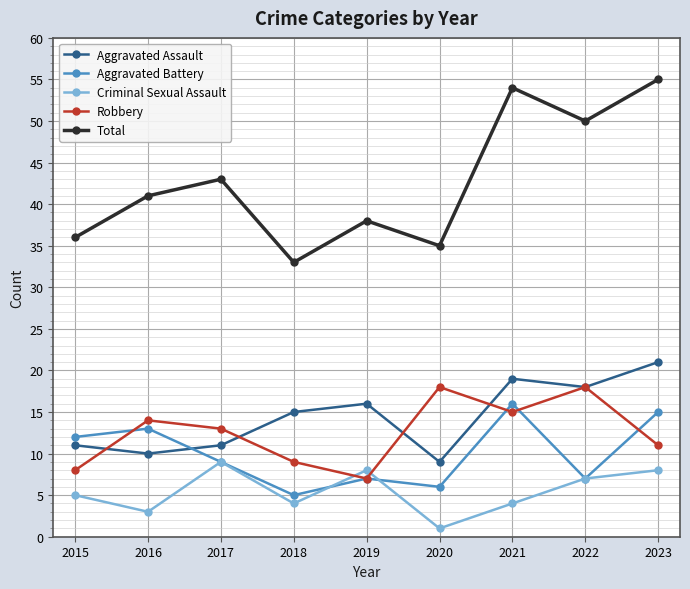

What is the value of the Aggravated Assault point at the 6th from the left?

9